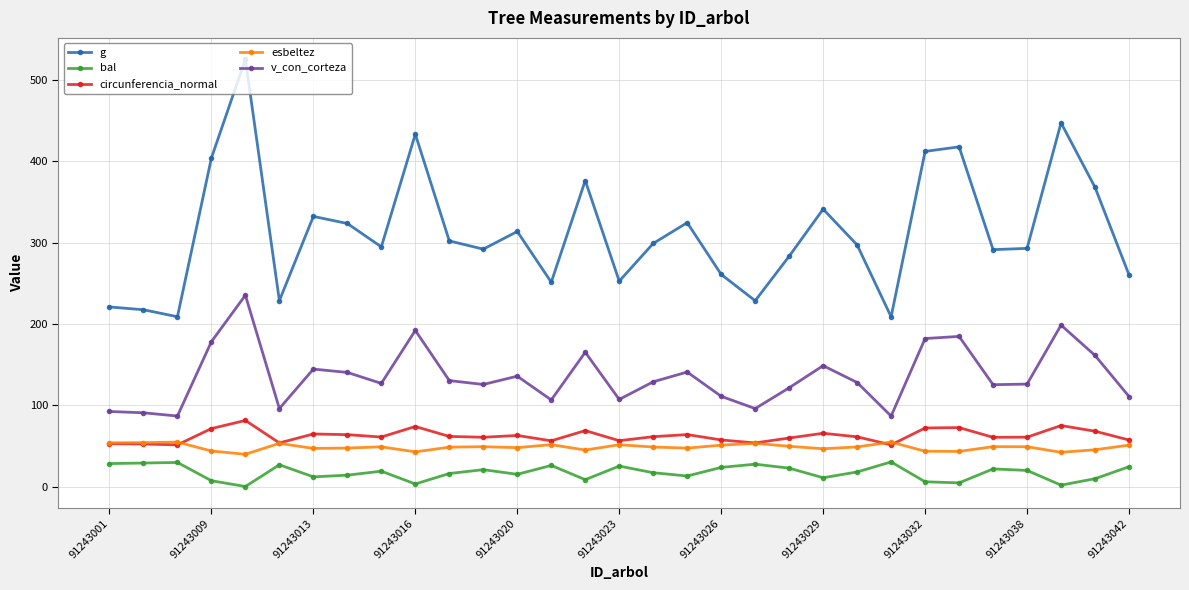

What is the minimum value for g?

208.7